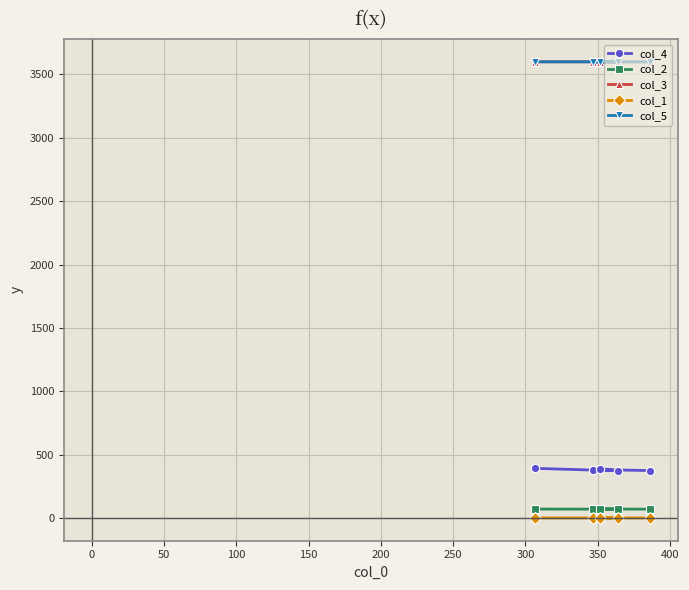

Does the chart have visible grid lines?

Yes